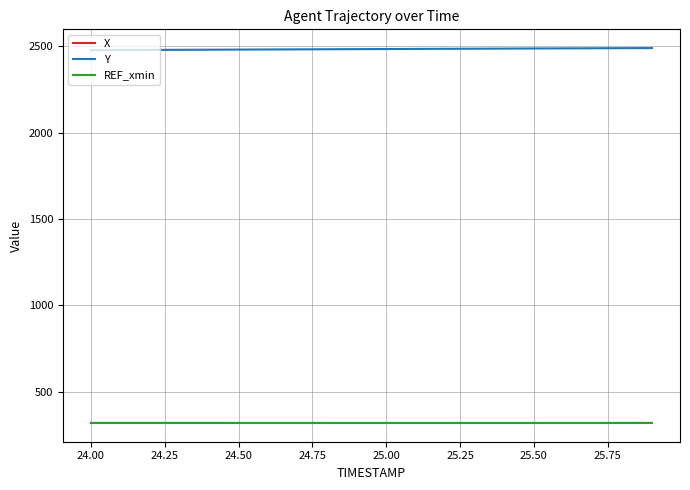

True or false: Y and REF_xmin intersect in this chart.

False